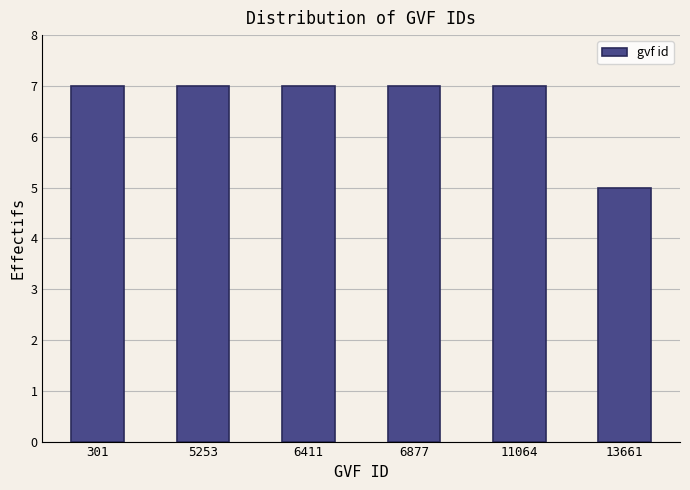

Reading left to right, extract all data points from this chart.

301=7	5253=7	6411=7	6877=7	11064=7	13661=5